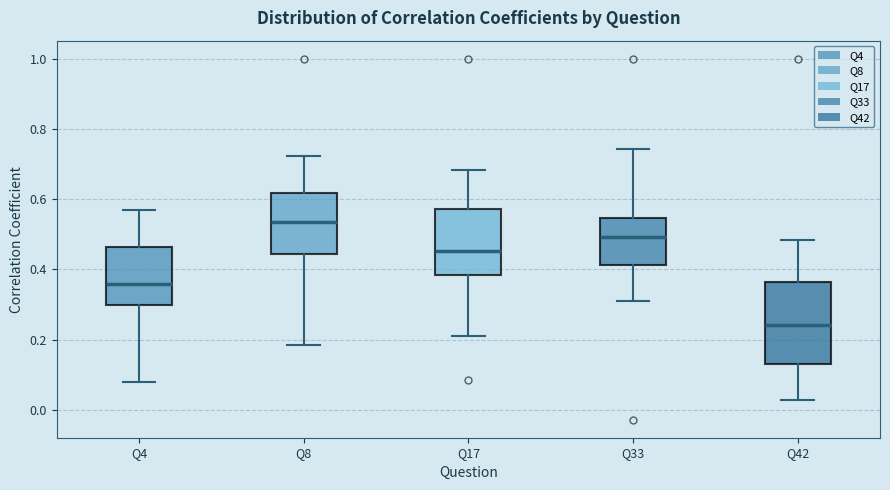

Where does the upper whisker of the box for Q42 end on the y-axis? The values are not printed on the chart, so give them approximately, as read against the axis.

0.48